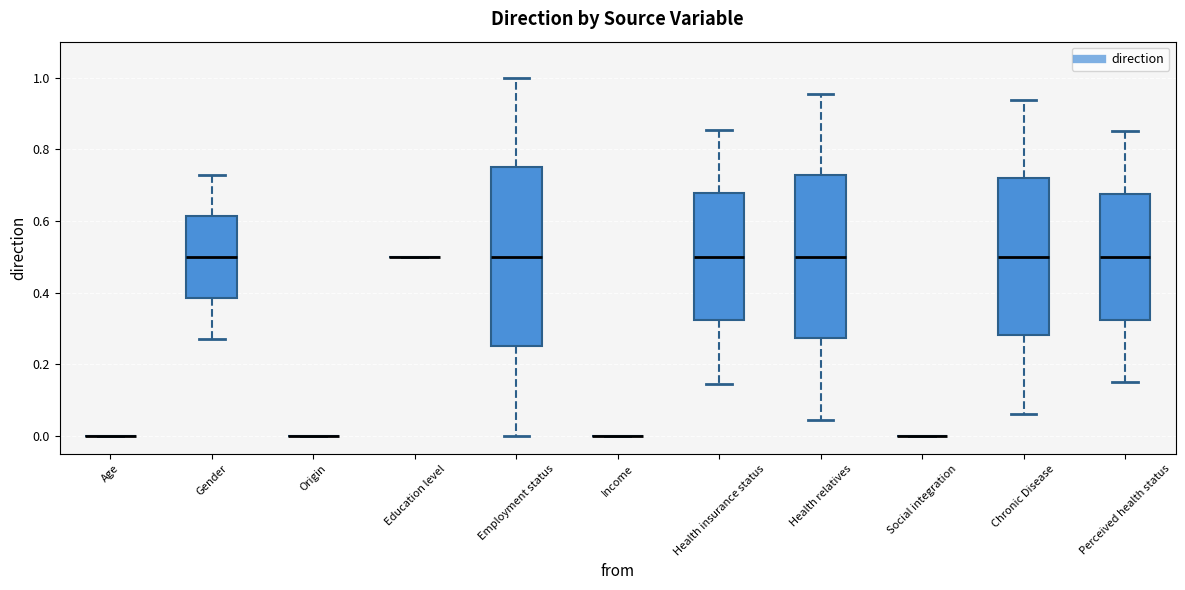

Which box is the tallest, from its lower edge to its upper edge?

Employment status